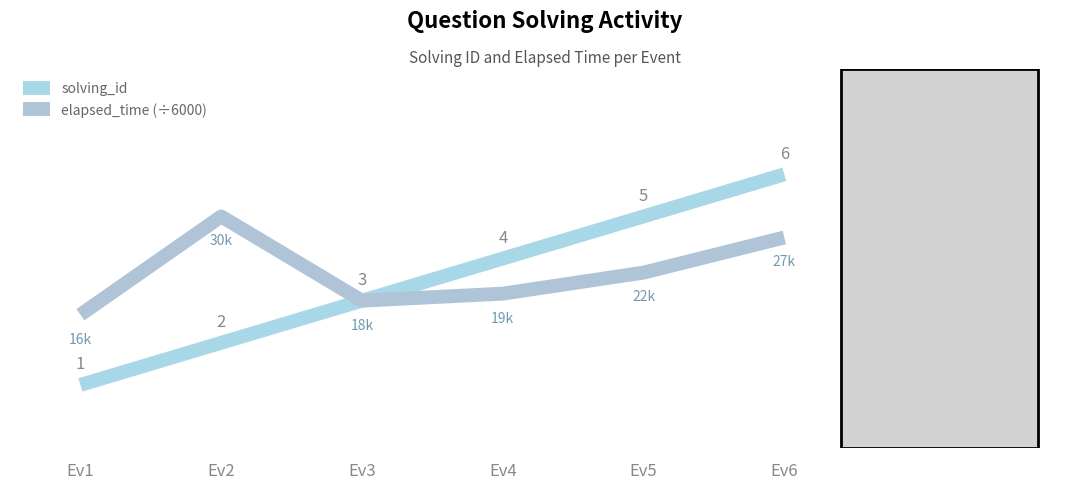

Is this an area chart (filled region under the line)?

No